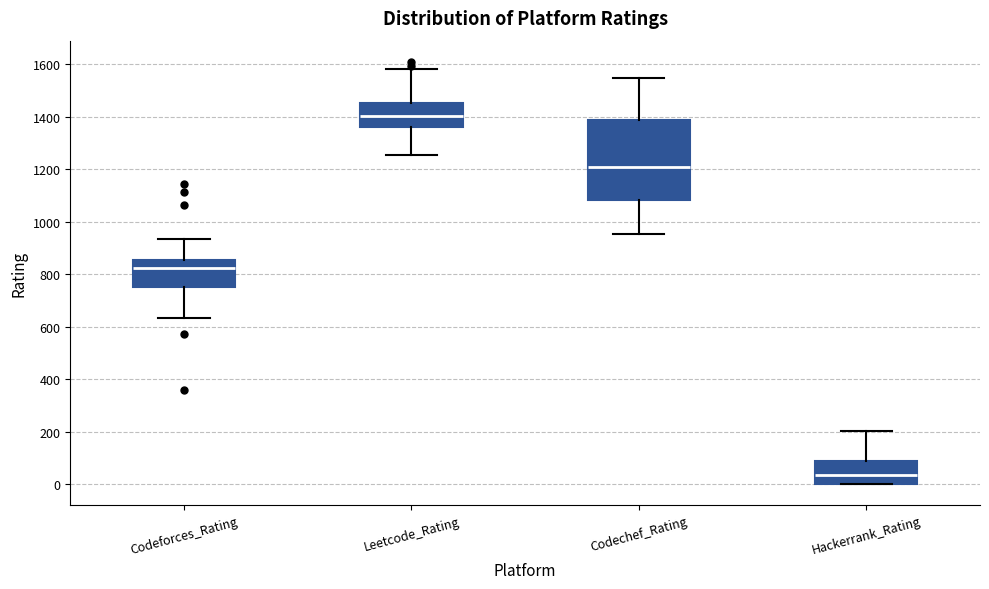

Reading left to right, read every box against the y-axis: the position of its median line, the range the box covers, and the ends of its whiskers. The values are not printed on the chart, so give them approximately, as read against the axis.

Codeforces_Rating: median 820, box 760 to 860, whiskers 640 to 940
Leetcode_Rating: median 1400, box 1360 to 1460, whiskers 1260 to 1580
Codechef_Rating: median 1200, box 1080 to 1380, whiskers 960 to 1540
Hackerrank_Rating: median 40, box 0 to 80, whiskers 0 to 200